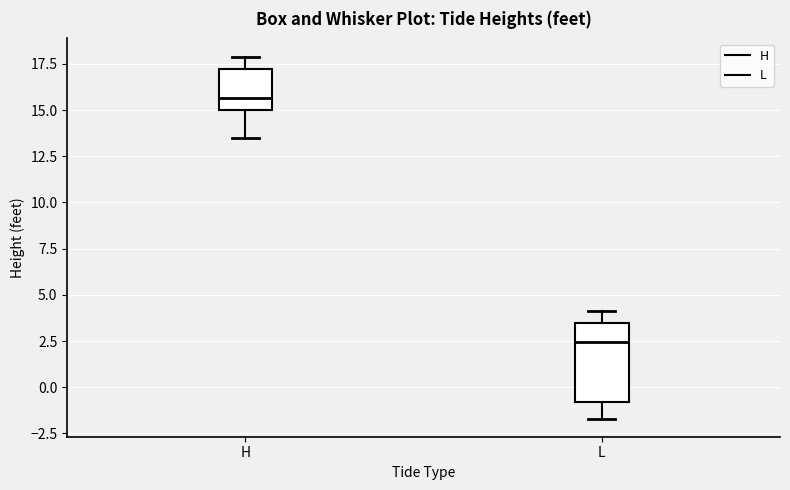

Reading left to right, read every box against the y-axis: the position of its median line, the range the box covers, and the ends of its whiskers. The values are not printed on the chart, so give them approximately, as read against the axis.

H: median 15.5, box 15.0 to 17.0, whiskers 13.5 to 18.0
L: median 2.5, box -1.0 to 3.5, whiskers -1.5 to 4.0